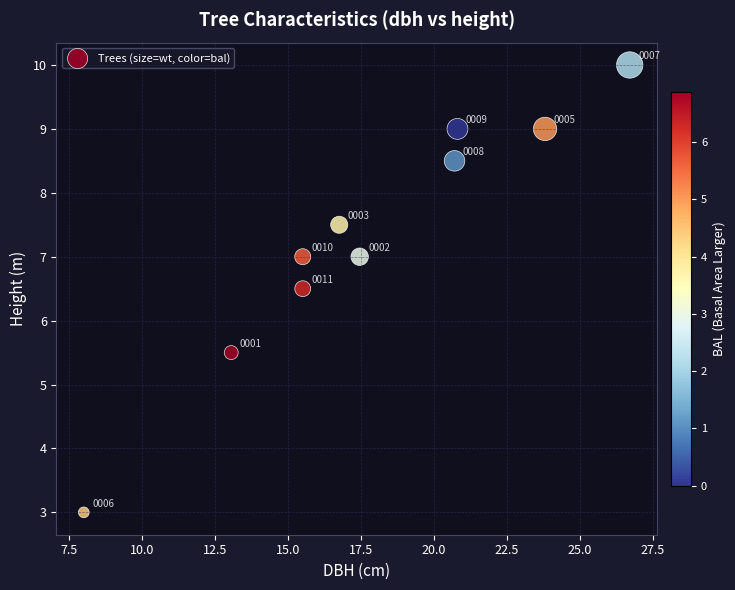

What Y value in the scatter plot is closest to 6?

5.5